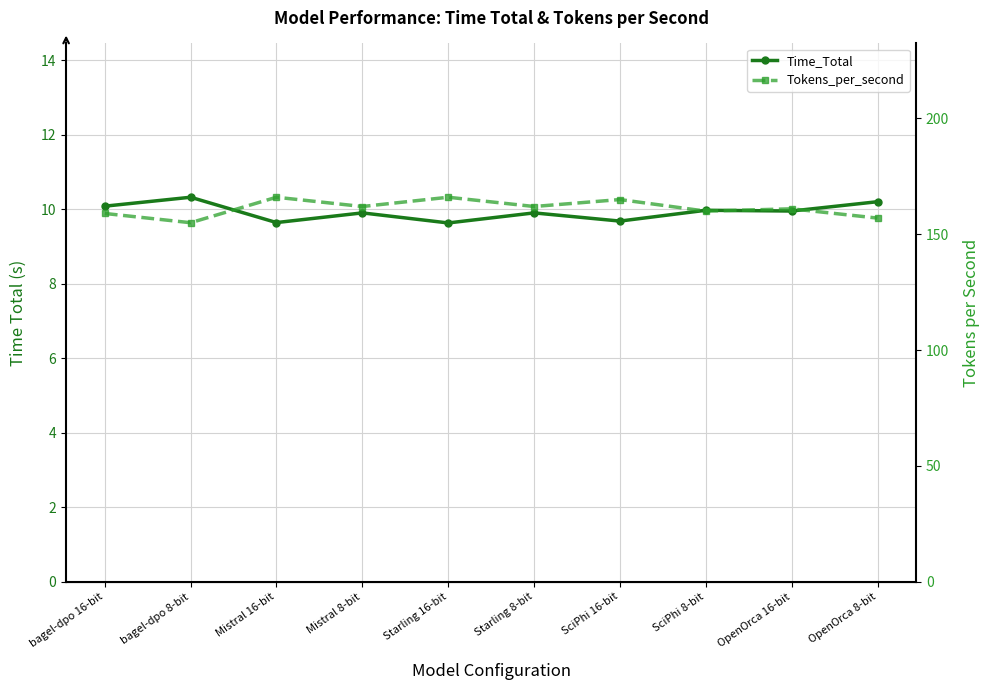

True or false: Tokens_per_second has a value of 166.0 at Mistral 16-bit.

True